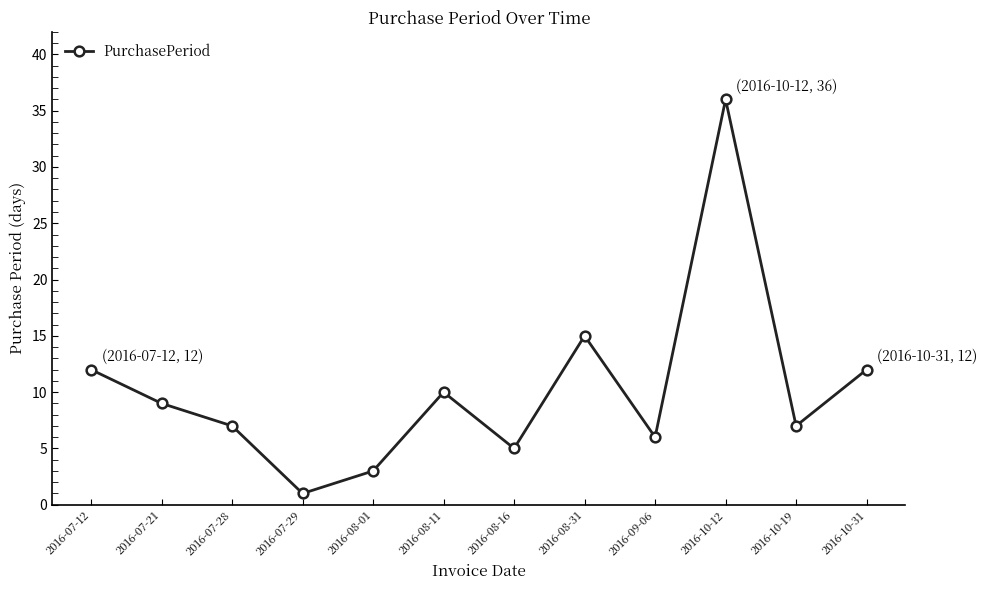

Where is the data nearest to the value 18?

2016-08-31